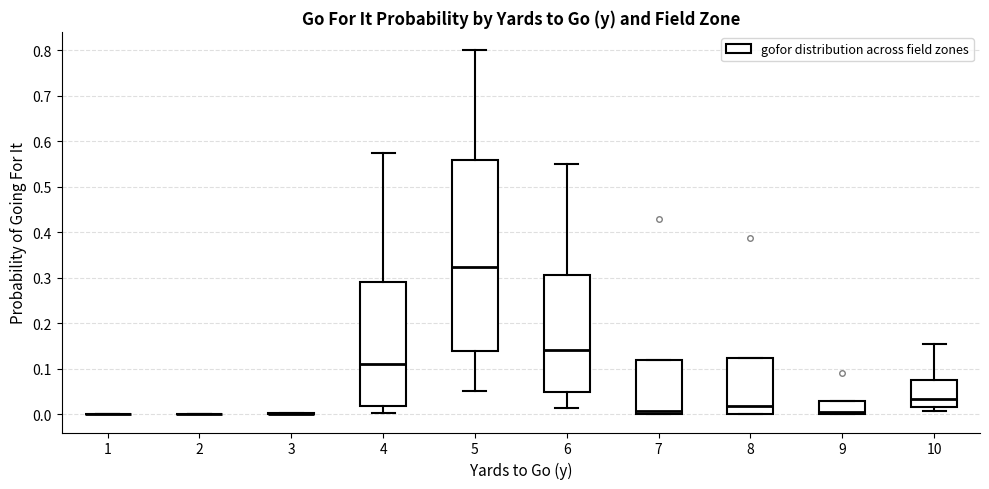

Reading left to right, transcribe this box plot: for each box, give where its median line is, the range the box spans, and where its two whiskers end, as read against the y-axis. The values are not printed on the chart, so give them approximately, as read against the axis.

1: box collapsed to a line at 0.00, whiskers 0.00 to 0.00
2: box collapsed to a line at 0.00, whiskers 0.00 to 0.00
3: box collapsed to a line at 0.00, whiskers 0.00 to 0.00
4: median 0.11, box 0.02 to 0.29, whiskers 0.00 to 0.58
5: median 0.32, box 0.14 to 0.56, whiskers 0.05 to 0.80
6: median 0.14, box 0.05 to 0.30, whiskers 0.01 to 0.55
7: median 0.01, box 0.00 to 0.12, whiskers 0.00 to 0.12
8: median 0.02, box 0.00 to 0.12, whiskers 0.00 to 0.12
9: median 0.00 (just above the box's lower edge), box 0.00 to 0.03, whiskers 0.00 to 0.03
10: median 0.03, box 0.02 to 0.08, whiskers 0.01 to 0.15